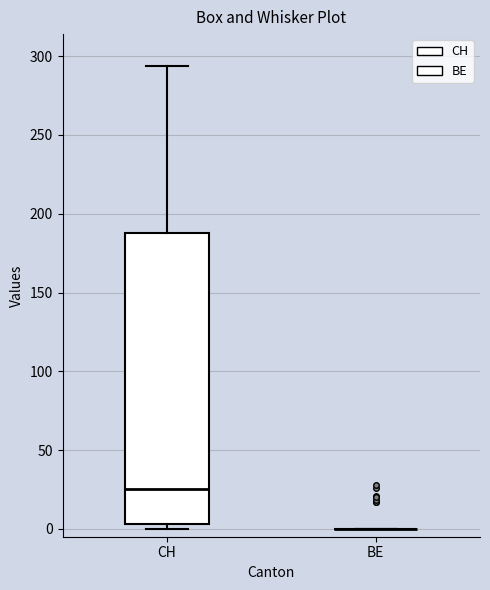

Reading left to right, transcribe this box plot: for each box, give where its median line is, the range the box spans, and where its two whiskers end, as read against the y-axis. The values are not printed on the chart, so give them approximately, as read against the axis.

CH: median 25, box 5 to 190, whiskers 0 to 295
BE: box collapsed to a line at 0, whiskers 0 to 0